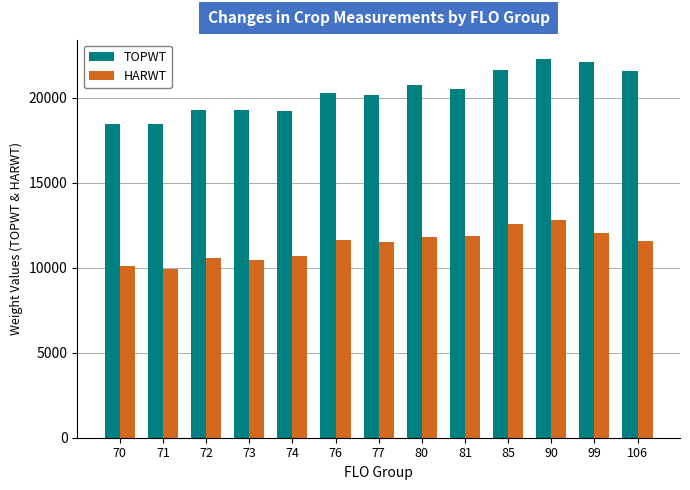

How many groups of bars are there?

13